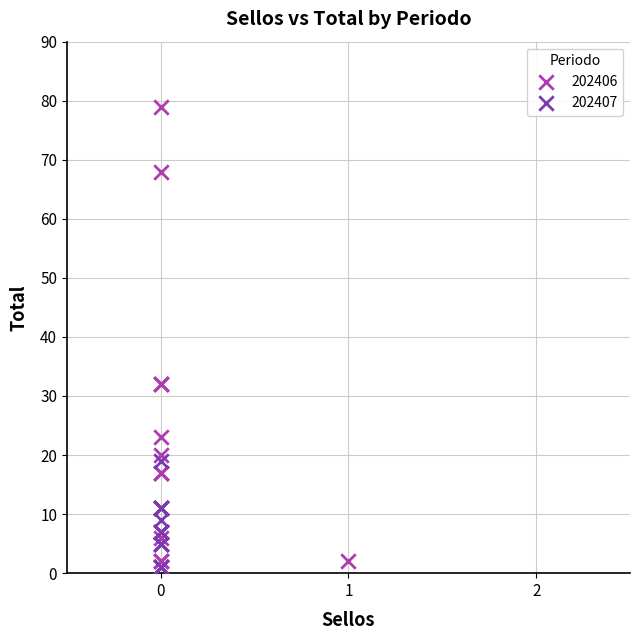

Which series has the largest Y range (max minus min)?

202406